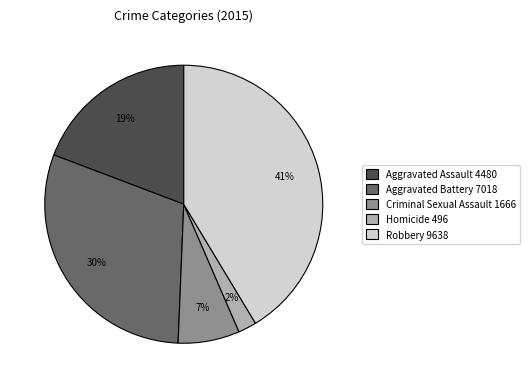

Is it true that Aggravated Battery is 16% of the pie?

False